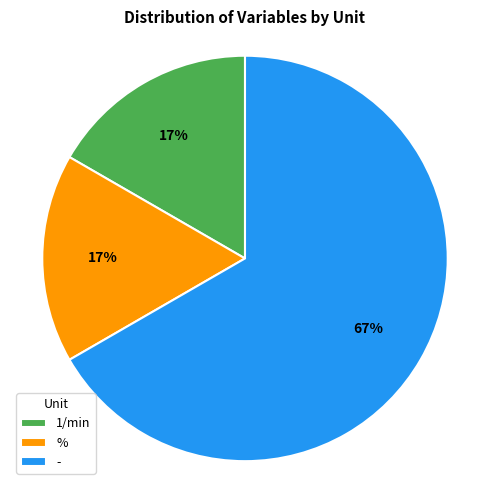

Which category has the biggest portion of the pie?

-